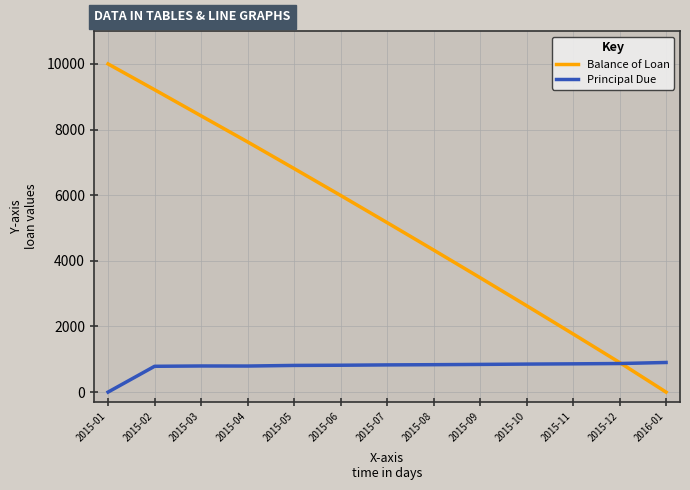

How many lines are shown in the chart?

2